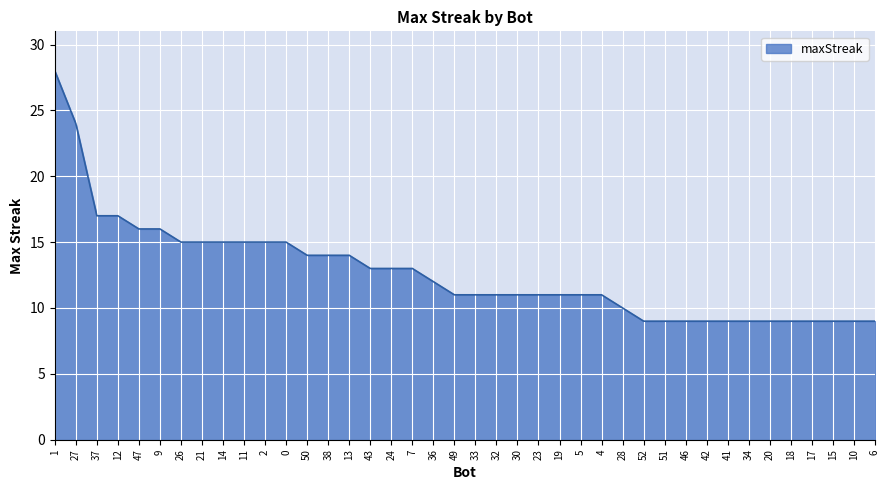

What is the difference between the maximum and minimum values?

19